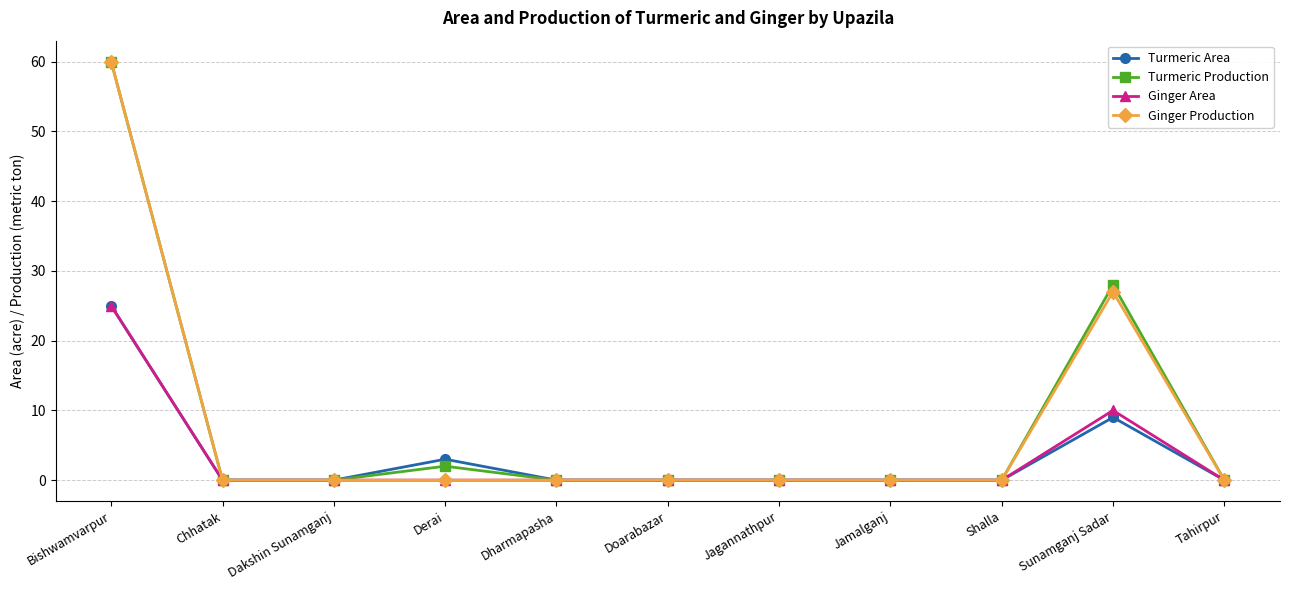

Reading left to right, what are all the values shown in this chart?

Turmeric Area: 25	0	0	3	0	0	0	0	0	9	0
Turmeric Production: 60	0	0	2	0	0	0	0	0	28	0
Ginger Area: 25	0	0	0	0	0	0	0	0	10	0
Ginger Production: 60	0	0	0	0	0	0	0	0	27	0